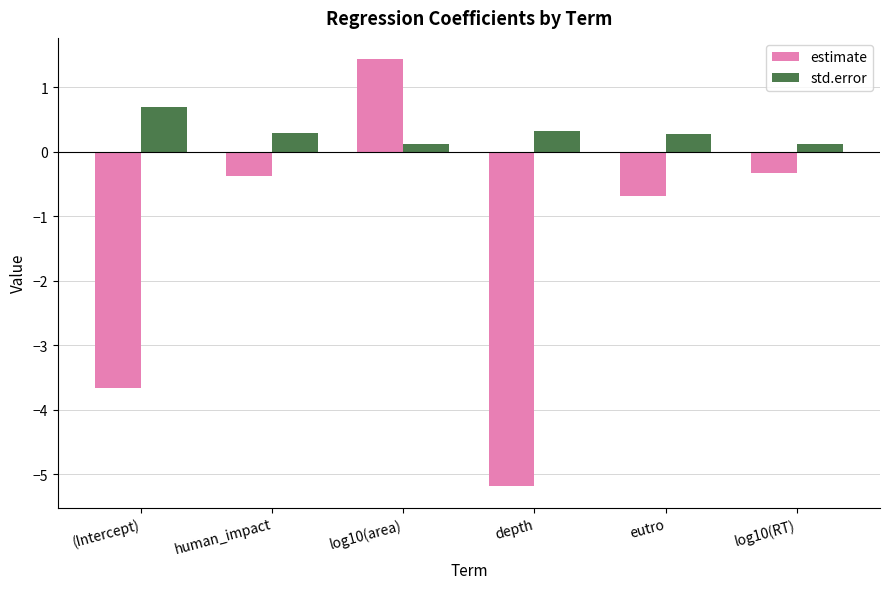

The value of std.error at log10(area) is 0.1. True or false?

True